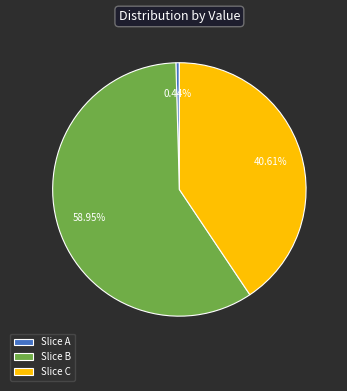

Is there any slice that represents more than half of the pie?

Yes